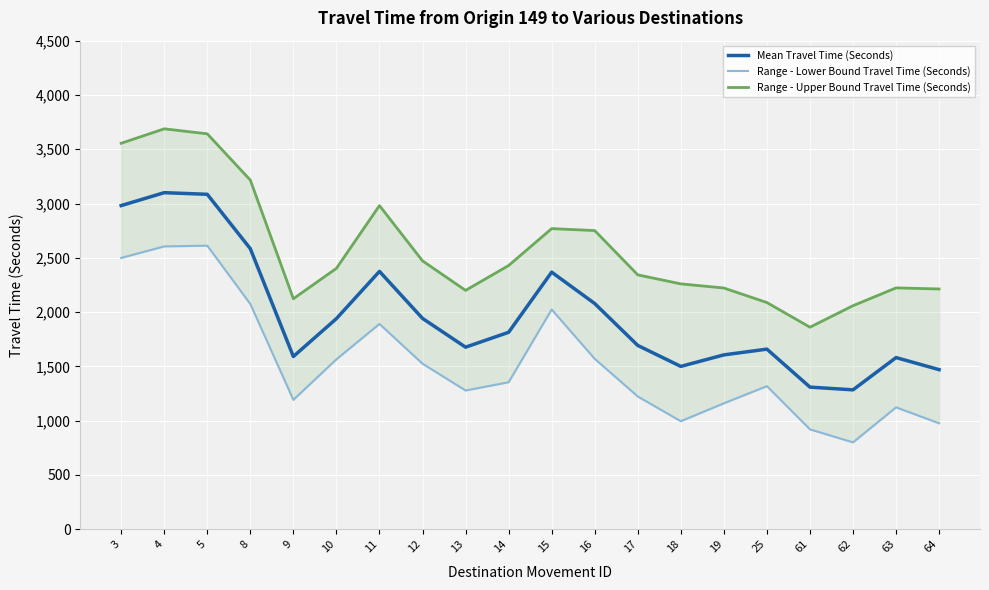

Between 3 and 15, which is larger?

3